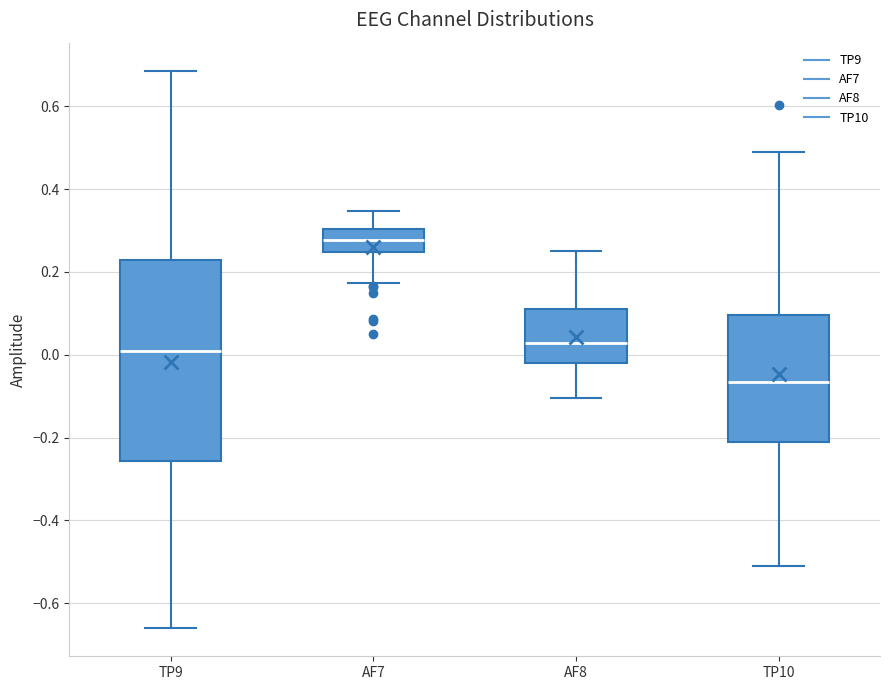

Comparing the boxes themselves (not the whiskers), which one is the tallest?

TP9